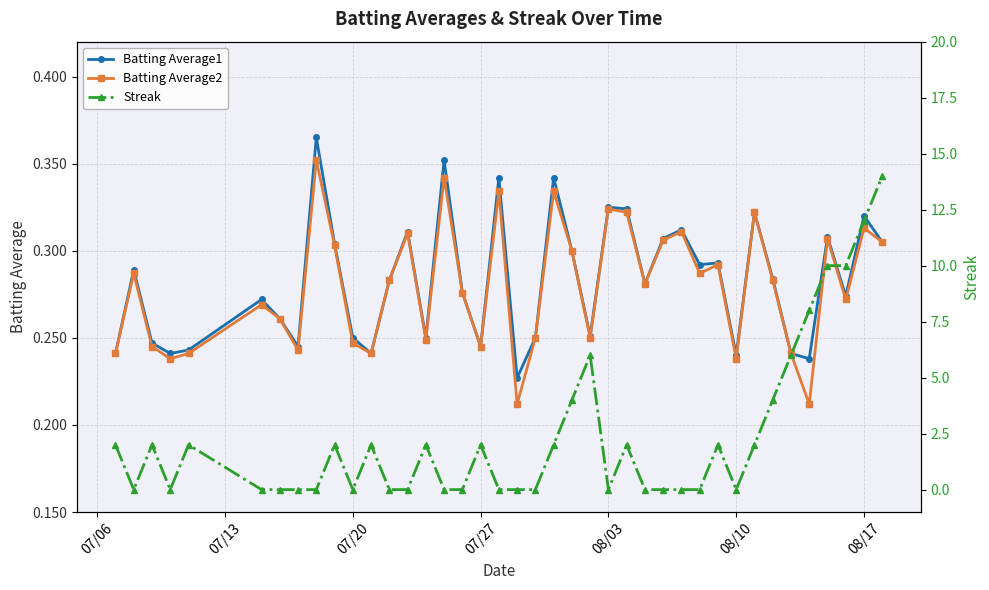

True or false: Batting Average2 has more than 2 points higher than both neighbors.

True